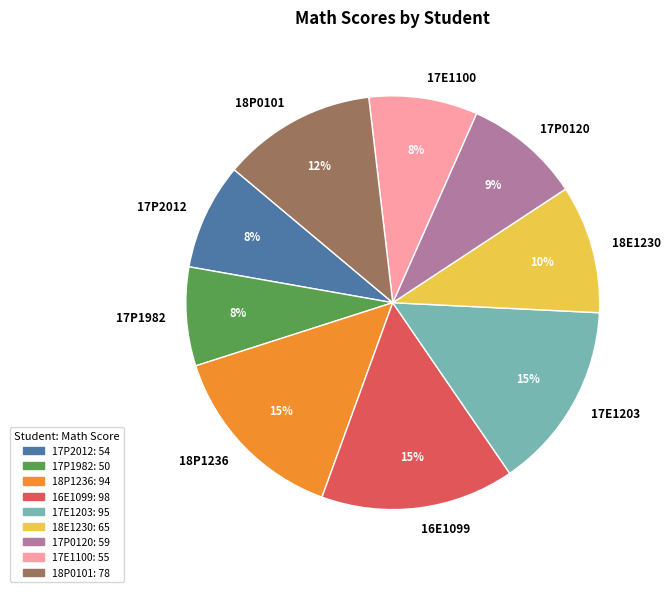

Do 18P1236 and 17E1203 together represent more than half of the pie?

No